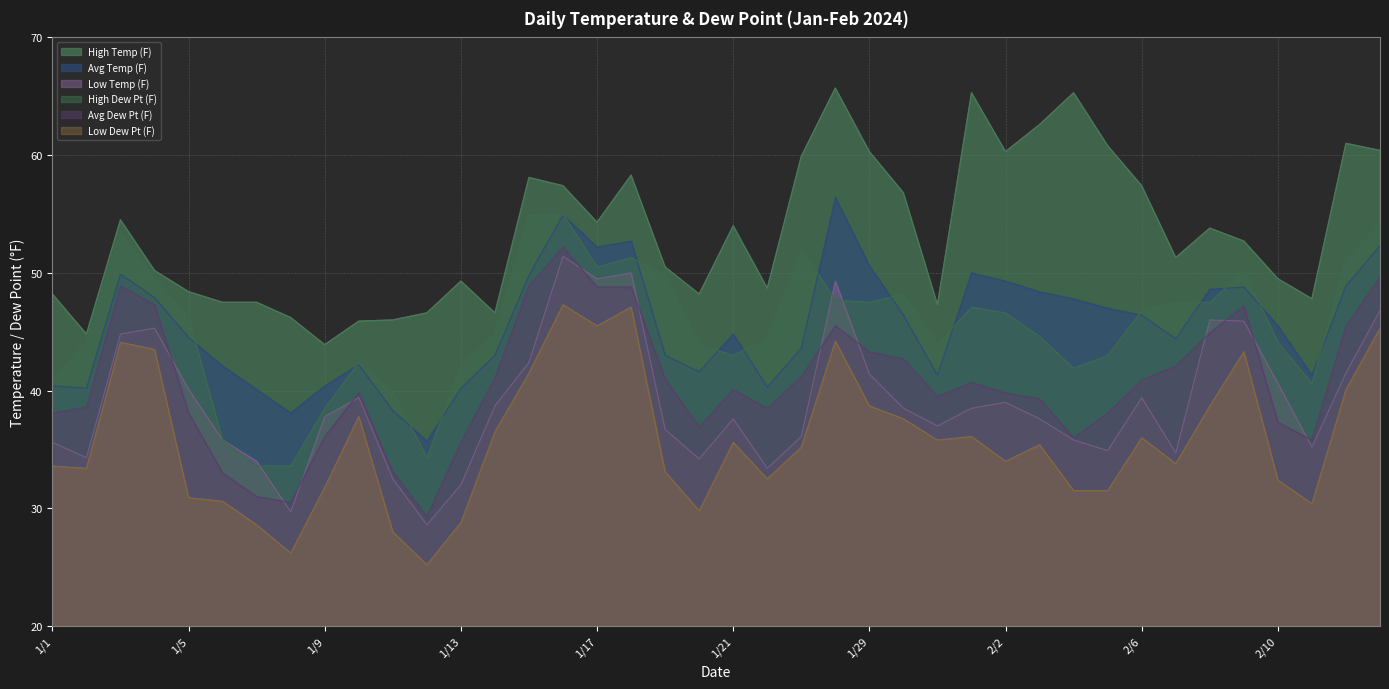

Reading right to left, list all the values displayed in this chart.

High Temp (F): 2/13=60.4	2/12=61.0	2/11=47.8	2/10=49.5	2/9=52.7	2/8=53.8	2/7=51.3	2/6=57.4	2/5=60.8	2/4=65.3	2/3=62.6	2/2=60.3	2/1=65.3	1/31=47.3	1/30=56.8	1/29=60.3	1/28=65.7	1/23=59.9	1/22=48.7	1/21=54.0	1/20=48.2	1/19=50.5	1/18=58.3	1/17=54.3	1/16=57.4	1/15=58.1	1/14=46.6	1/13=49.3	1/12=46.6	1/11=46.0	1/10=45.9	1/9=43.9	1/8=46.2	1/7=47.5	1/6=47.5	1/5=48.4	1/4=50.2	1/3=54.5	1/2=44.8	1/1=48.2
Avg Temp (F): 2/13=52.3	2/12=48.9	2/11=41.3	2/10=45.5	2/9=48.8	2/8=48.6	2/7=44.4	2/6=46.4	2/5=47.0	2/4=47.8	2/3=48.4	2/2=49.3	2/1=50.0	1/31=41.3	1/30=46.4	1/29=50.6	1/28=56.4	1/23=43.6	1/22=40.3	1/21=44.8	1/20=41.6	1/19=43.0	1/18=52.7	1/17=52.2	1/16=54.9	1/15=49.8	1/14=43.0	1/13=40.2	1/12=35.7	1/11=38.3	1/10=42.2	1/9=40.4	1/8=38.1	1/7=40.1	1/6=42.1	1/5=44.5	1/4=47.9	1/3=49.9	1/2=40.2	1/1=40.4
Low Temp (F): 2/13=46.8	2/12=41.5	2/11=35.2	2/10=40.6	2/9=45.9	2/8=46.0	2/7=34.7	2/6=39.4	2/5=34.9	2/4=35.8	2/3=37.6	2/2=39.0	2/1=38.5	1/31=37.0	1/30=38.5	1/29=41.4	1/28=49.3	1/23=36.1	1/22=33.4	1/21=37.6	1/20=34.2	1/19=36.7	1/18=50.0	1/17=49.5	1/16=51.4	1/15=42.4	1/14=38.7	1/13=32.0	1/12=28.6	1/11=32.5	1/10=39.4	1/9=37.8	1/8=29.7	1/7=34.0	1/6=35.8	1/5=40.1	1/4=45.3	1/3=44.8	1/2=34.3	1/1=35.6
High Dew Pt (F): 2/13=54.1	2/12=51.1	2/11=40.6	2/10=44.1	2/9=50.2	2/8=47.5	2/7=47.5	2/6=46.8	2/5=43.0	2/4=41.9	2/3=44.6	2/2=46.6	2/1=47.1	1/31=43.9	1/30=48.2	1/29=47.5	1/28=47.7	1/23=52.0	1/22=44.4	1/21=43.0	1/20=43.9	1/19=49.8	1/18=51.3	1/17=50.5	1/16=55.0	1/15=54.9	1/14=44.8	1/13=42.1	1/12=34.3	1/11=39.9	1/10=42.4	1/9=38.5	1/8=33.6	1/7=33.6	1/6=35.8	1/5=46.2	1/4=49.5	1/3=53.4	1/2=44.1	1/1=41.0
Avg Dew Pt (F): 2/13=49.6	2/12=45.5	2/11=35.8	2/10=37.3	2/9=47.2	2/8=44.9	2/7=42.1	2/6=40.9	2/5=38.1	2/4=36.0	2/3=39.3	2/2=39.8	2/1=40.7	1/31=39.5	1/30=42.7	1/29=43.3	1/28=45.5	1/23=41.2	1/22=38.5	1/21=40.1	1/20=36.9	1/19=41.0	1/18=48.8	1/17=48.8	1/16=52.2	1/15=48.9	1/14=41.1	1/13=35.6	1/12=29.3	1/11=33.1	1/10=39.8	1/9=36.1	1/8=30.5	1/7=31.0	1/6=33.0	1/5=38.1	1/4=47.3	1/3=48.9	1/2=38.6	1/1=38.1
Low Dew Pt (F): 2/13=45.3	2/12=40.1	2/11=30.4	2/10=32.4	2/9=43.3	2/8=38.7	2/7=33.8	2/6=36.0	2/5=31.5	2/4=31.5	2/3=35.4	2/2=34.0	2/1=36.1	1/31=35.8	1/30=37.6	1/29=38.7	1/28=44.2	1/23=35.2	1/22=32.5	1/21=35.6	1/20=29.8	1/19=33.1	1/18=47.1	1/17=45.5	1/16=47.3	1/15=41.5	1/14=36.5	1/13=28.8	1/12=25.2	1/11=28.0	1/10=37.8	1/9=31.8	1/8=26.2	1/7=28.6	1/6=30.6	1/5=30.9	1/4=43.5	1/3=44.1	1/2=33.4	1/1=33.6